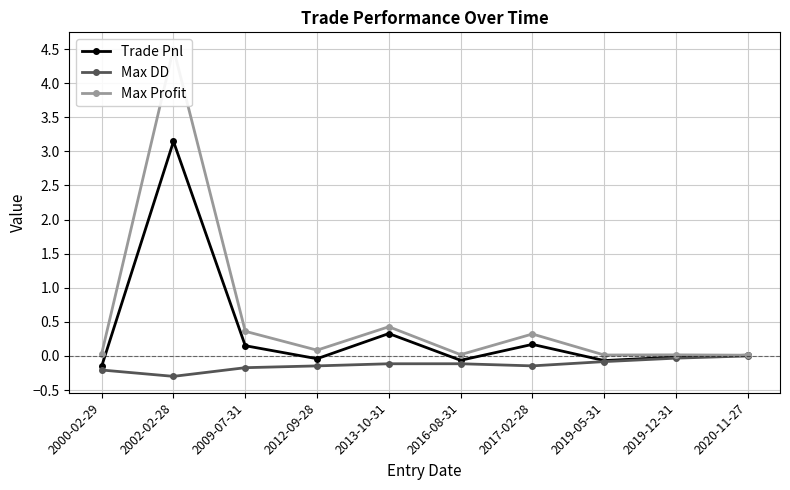

Which series has the widest spread of values?

Max Profit